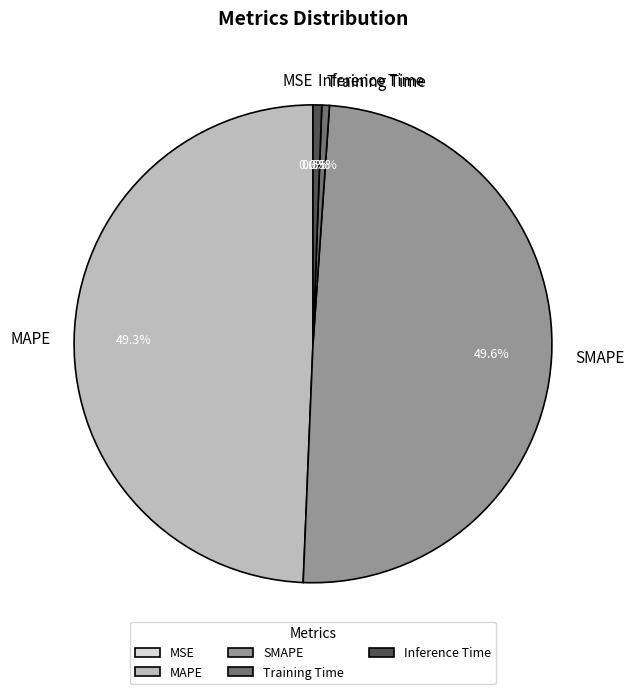

What percentage is NOT represented by SMAPE?

50.4%